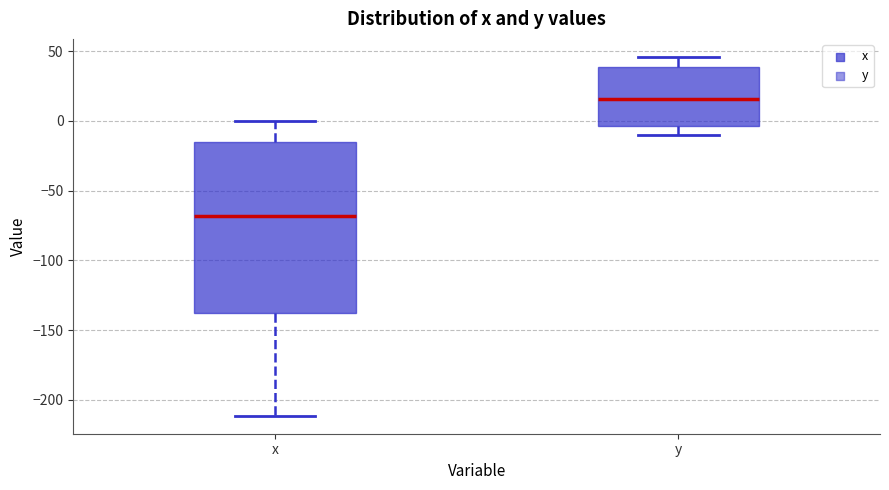

Reading left to right, transcribe this box plot: for each box, give where its median line is, the range the box spans, and where its two whiskers end, as read against the y-axis. The values are not printed on the chart, so give them approximately, as read against the axis.

x: median -70, box -140 to -15, whiskers -210 to 0
y: median 15, box -5 to 40, whiskers -10 to 45